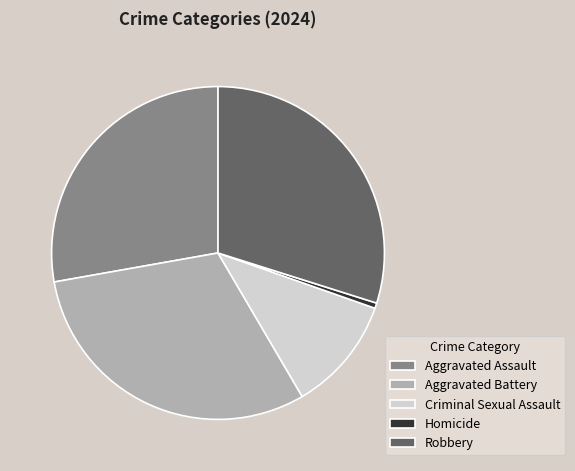

Is there a majority slice in this chart?

No